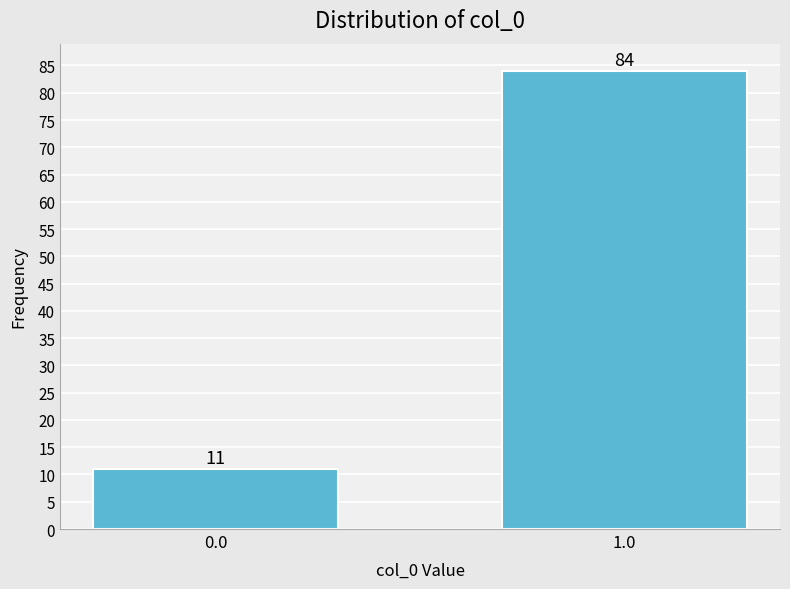

Reading left to right, extract all data points from this chart.

0.0=11	1.0=84